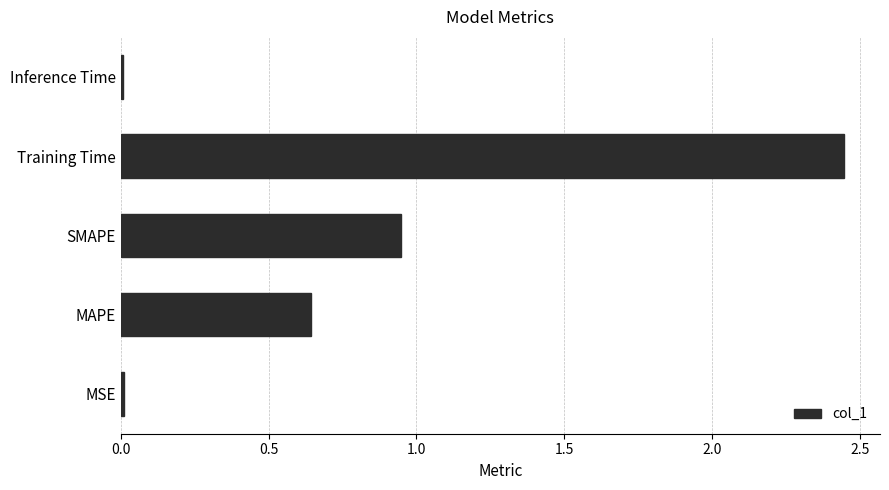

At which label is the value closest to 1?

SMAPE